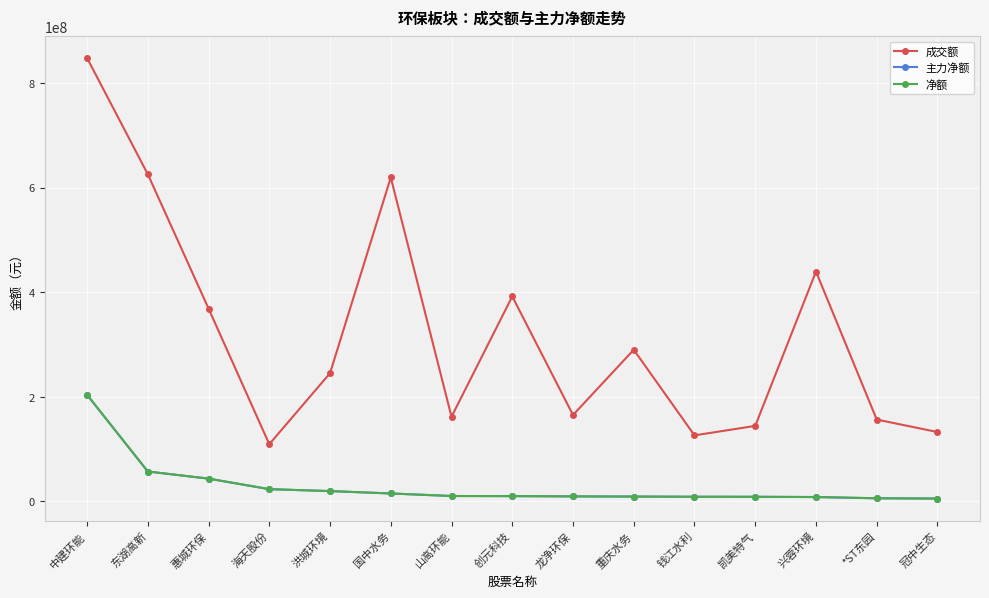

Which label corresponds to the largest value in the chart?

中建环能